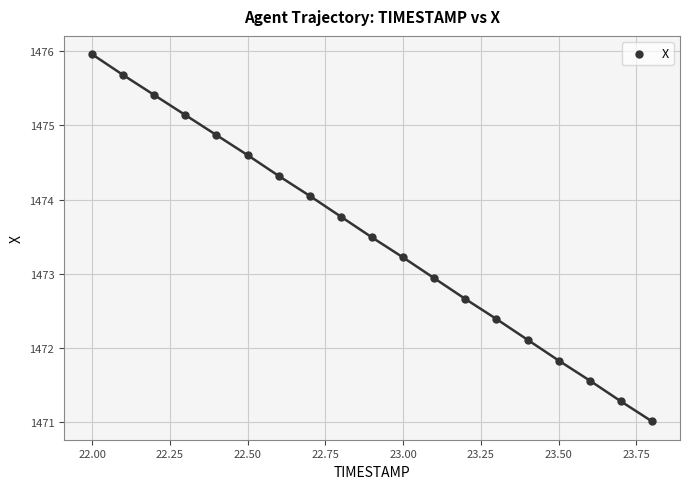

What Y value in the scatter plot is closest to 1473?

1472.9